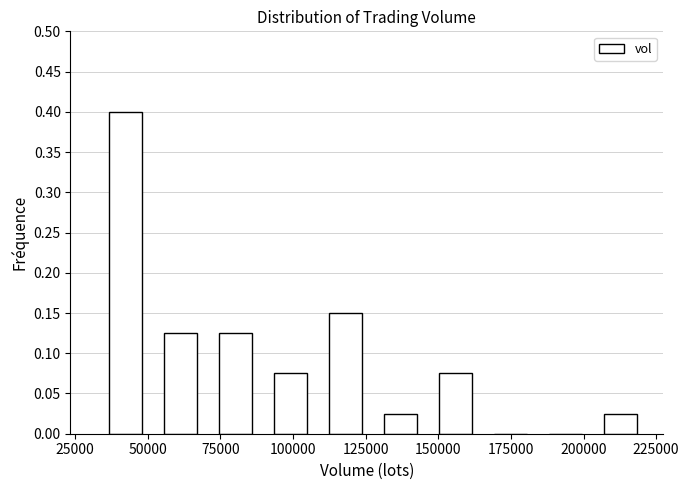

Around what value on the x-axis is the tallest bar? Give the approximate position of its centre, as read against the axis.

40000